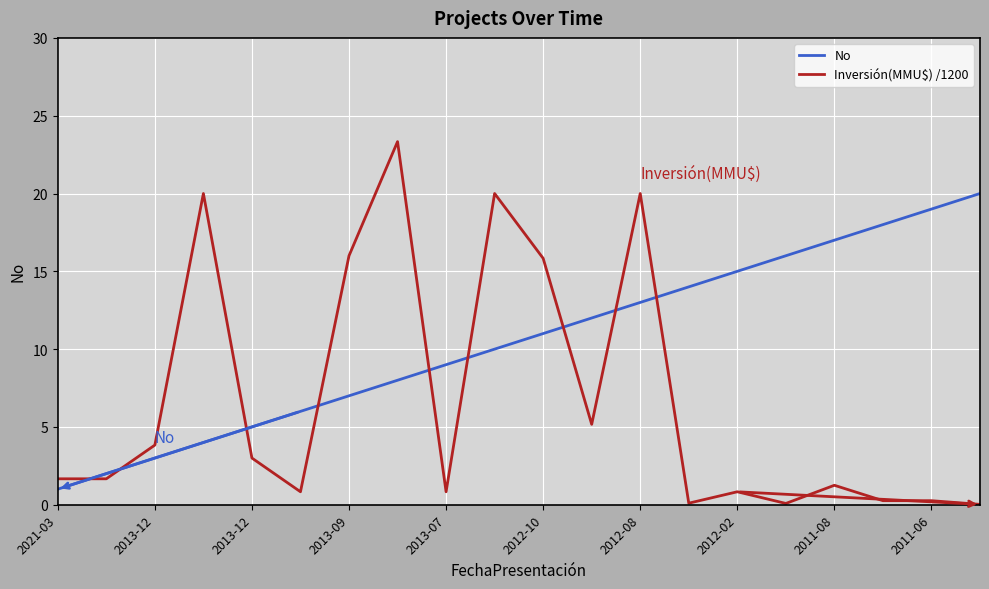

True or false: No has more than 2 points higher than both neighbors.

False